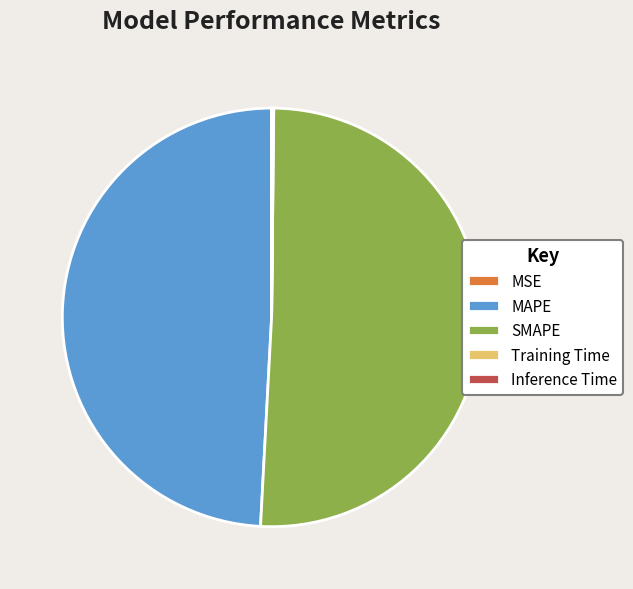

Which category has the biggest portion of the pie?

SMAPE